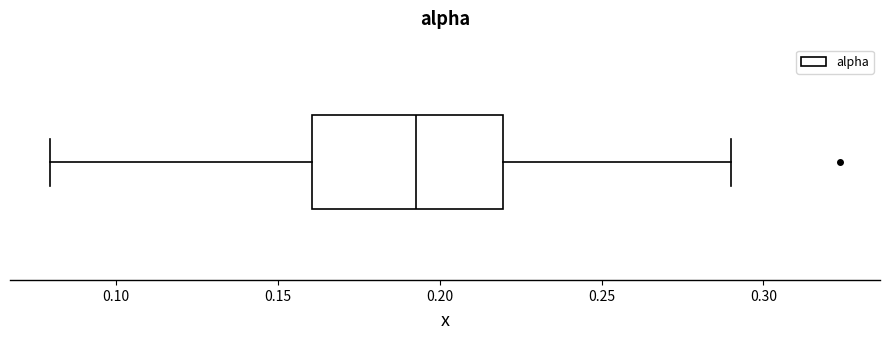

Transcribe this box plot: give where the median line is, the range the box spans, and where the two whiskers end, as read against the x-axis. The values are not printed on the chart, so give them approximately, as read against the axis.

median 0.195, box 0.160 to 0.220, whiskers 0.080 to 0.290